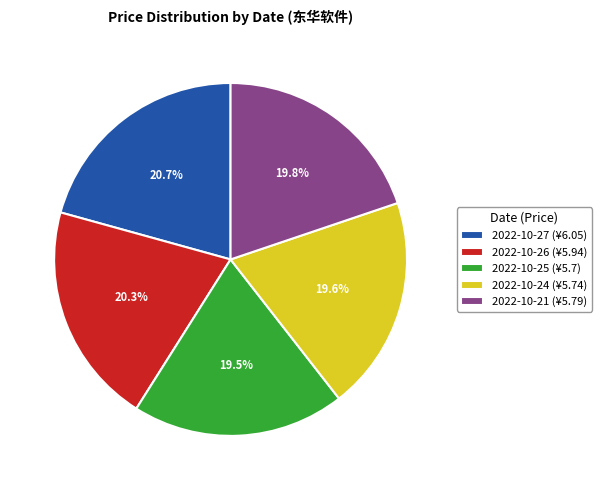

How much of the chart is everything except 2022-10-21?

80.2%